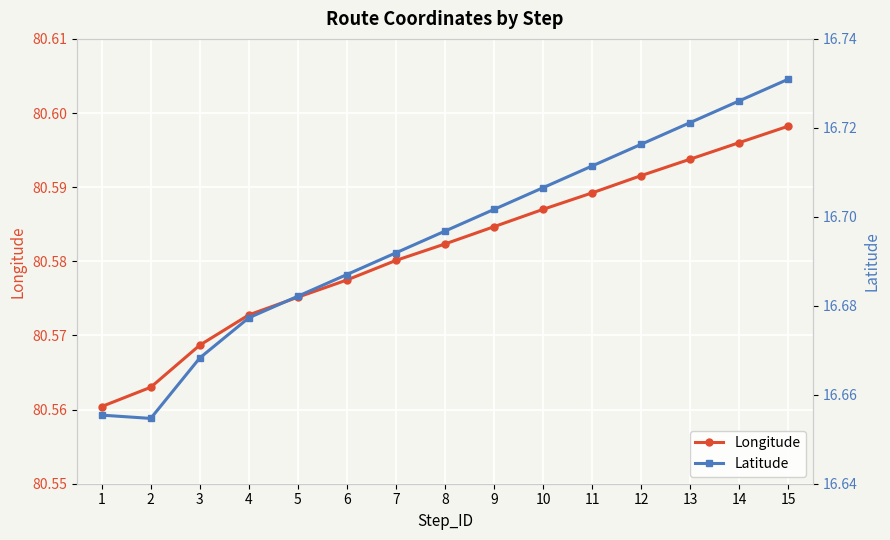

At which label does Longitude reach its peak?

15